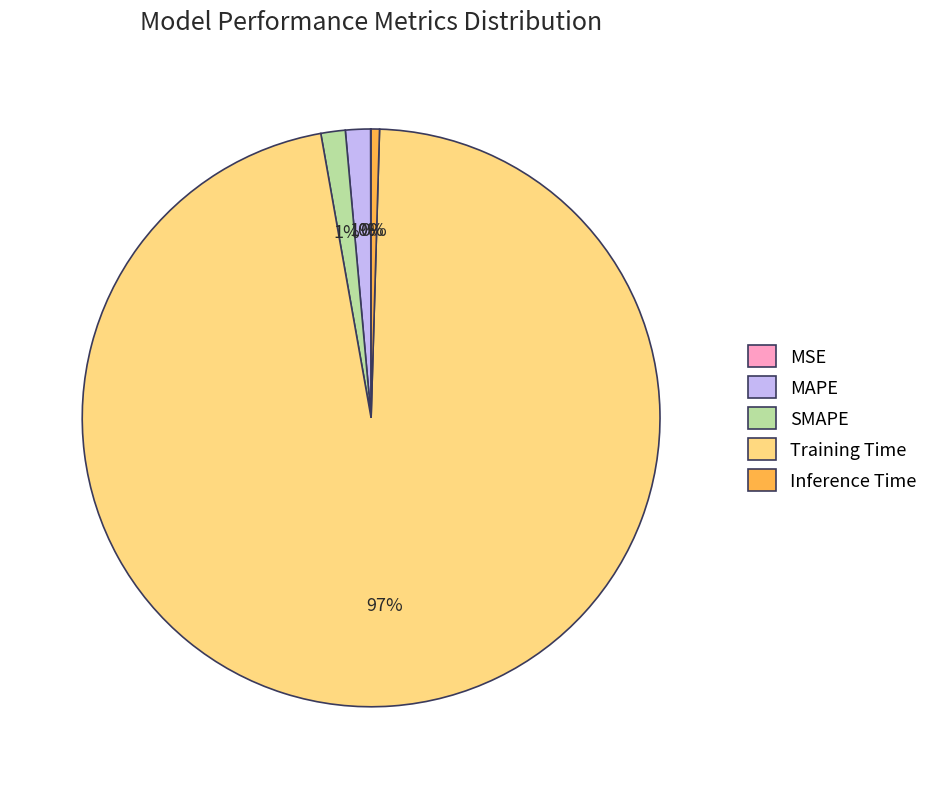

Between SMAPE and Training Time, which is larger?

Training Time